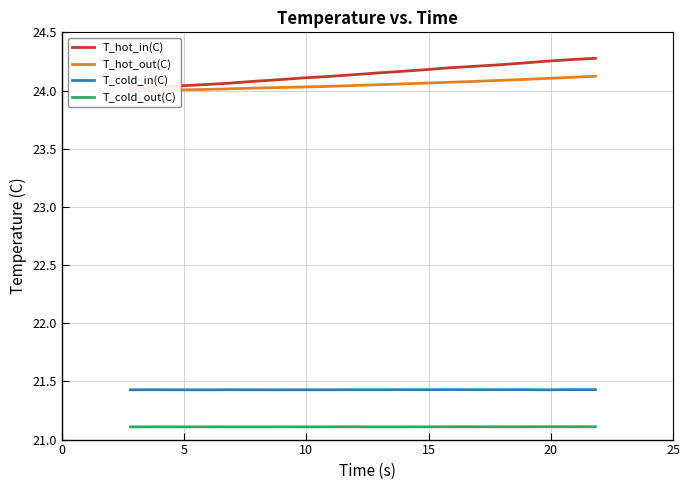

What is the difference between the maximum and minimum values in the T_hot_out(C) series?

0.1